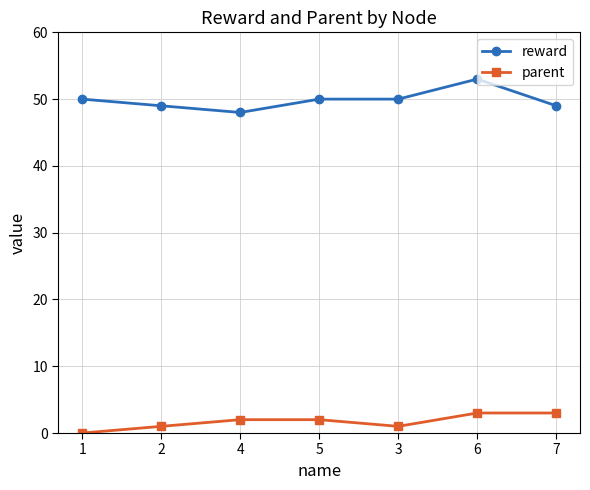

True or false: reward has a value of 17 at 1.

False